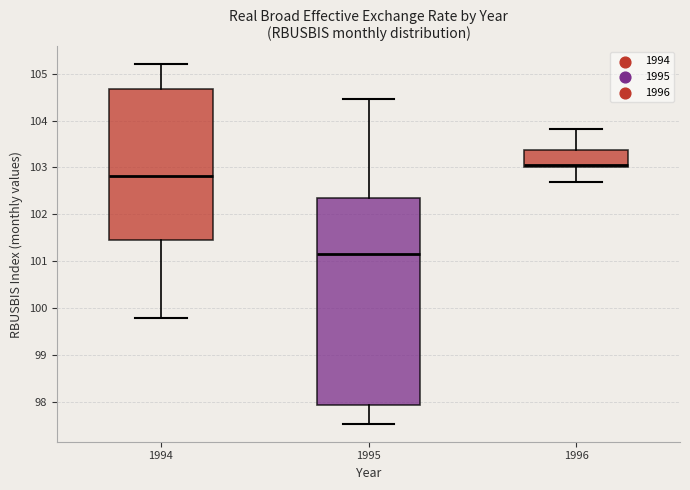

Reading left to right, read every box against the y-axis: the position of its median line, the range the box covers, and the ends of its whiskers. The values are not printed on the chart, so give them approximately, as read against the axis.

1994: median 102.8, box 101.5 to 104.7, whiskers 99.8 to 105.2
1995: median 101.2, box 97.9 to 102.3, whiskers 97.5 to 104.5
1996: median 103.1, box 103.0 to 103.4, whiskers 102.7 to 103.8